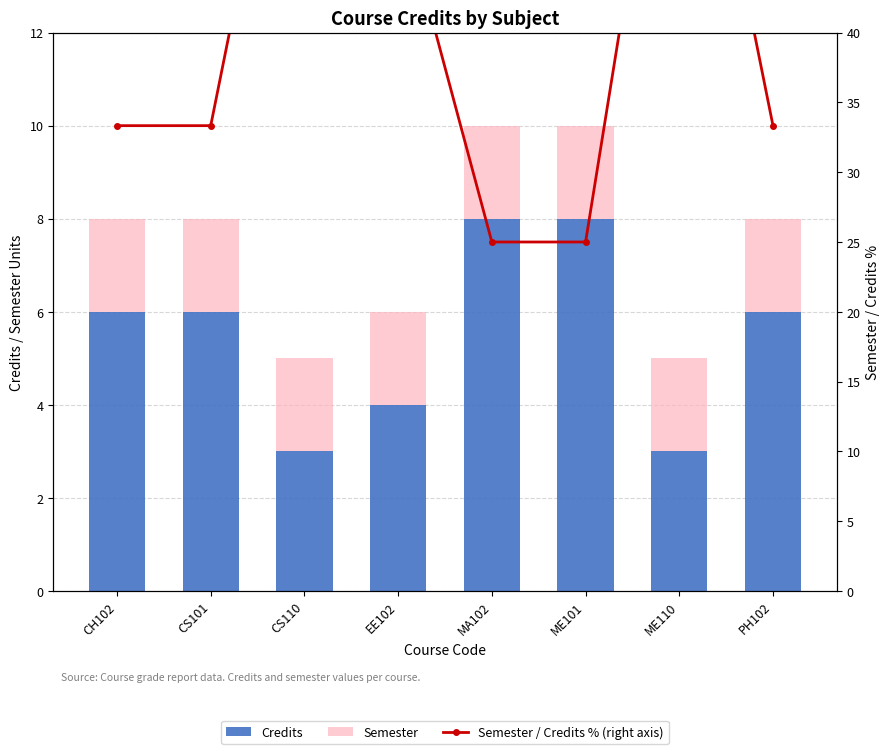

What is the label of the 4th bar from the right?

MA102